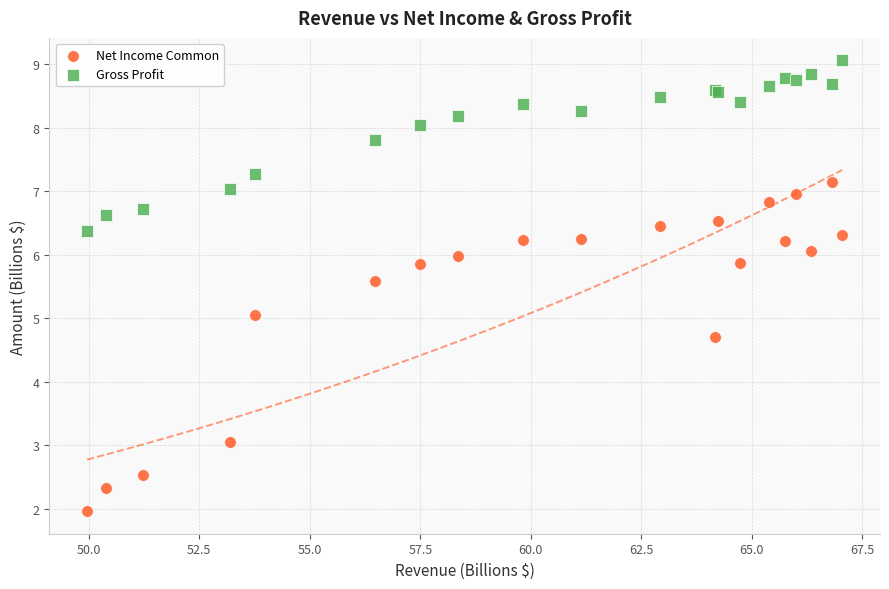

Which series has the widest spread of Y values?

Net Income Common